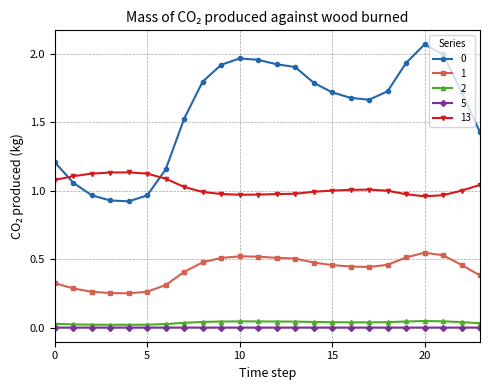

How many lines are shown in the chart?

5